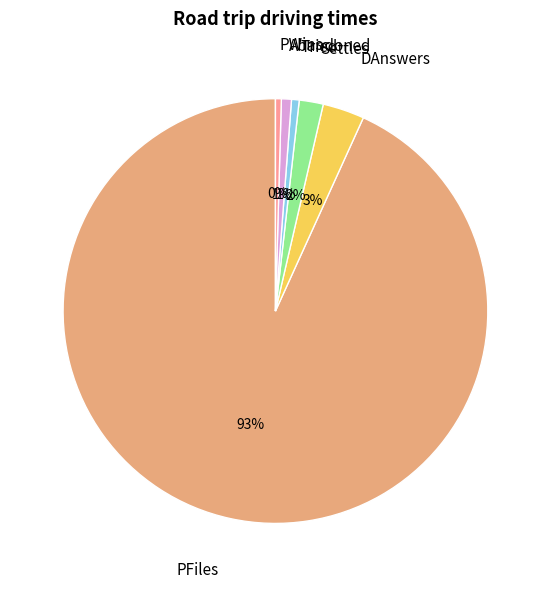

What is the majority slice?

PFiles